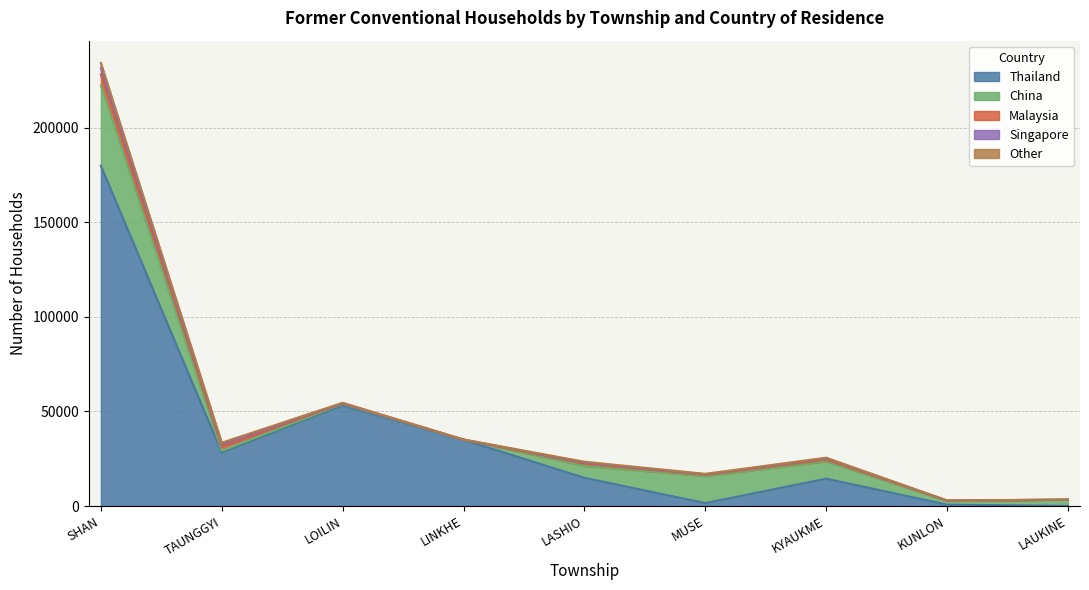

What is the lowest value of the Malaysia series?

20